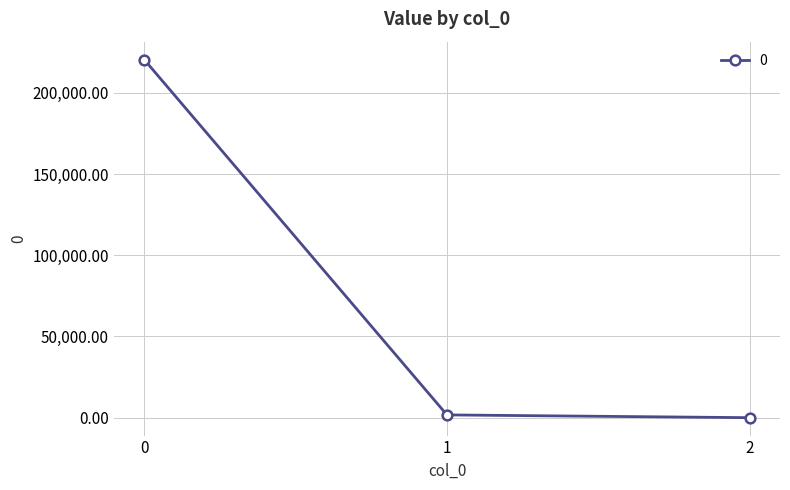

Is it true that the value at 0 is 347049.9?

False